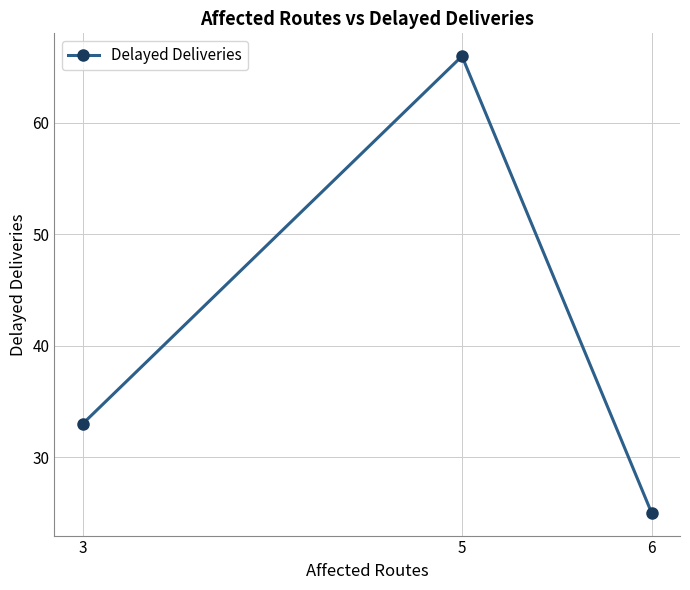

Count the number of categories in the chart.

3